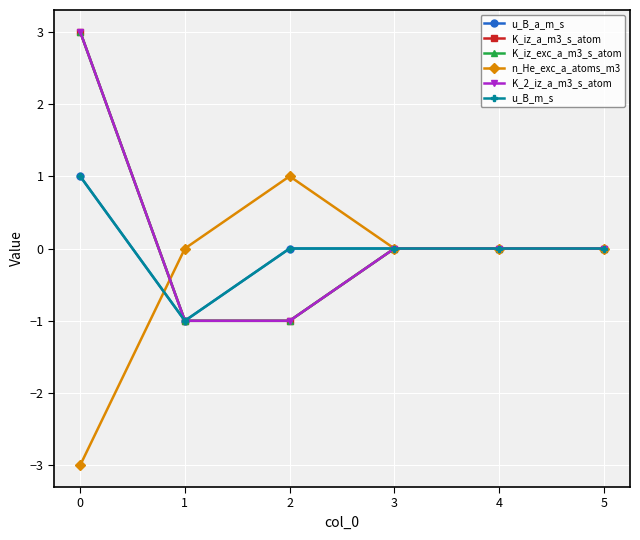

Which series changed the most between 0 and 1?

K_iz_a_m3_s_atom